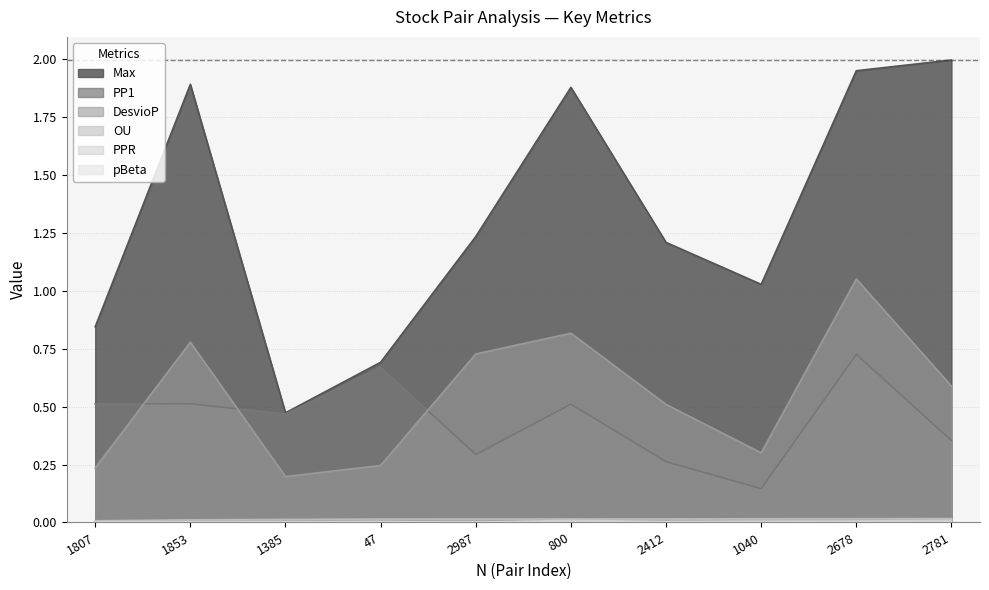

How many interior local peaks does the Max series have?

2